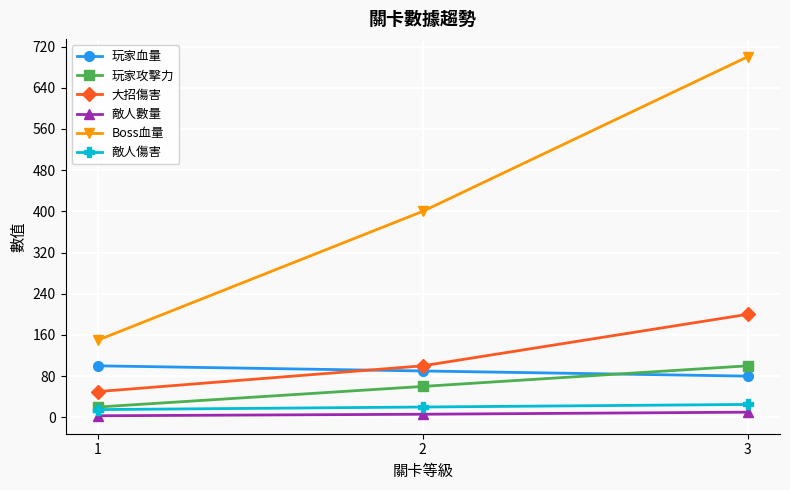

Which series has the largest range (max minus min)?

Boss血量